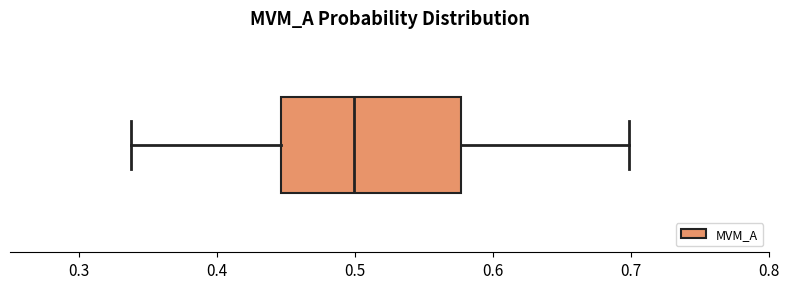

Where is the right edge of the box on the x-axis? The values are not printed on the chart, so give them approximately, as read against the axis.

0.58